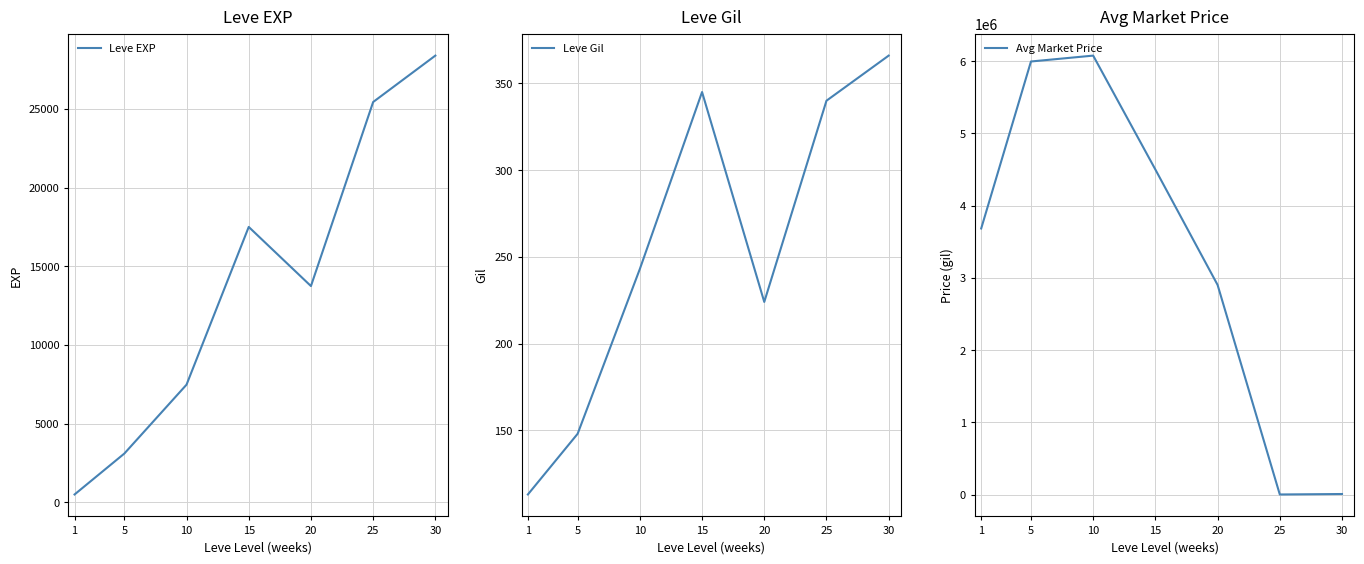

True or false: Leve Gil has more than 0 interior local peaks.

True